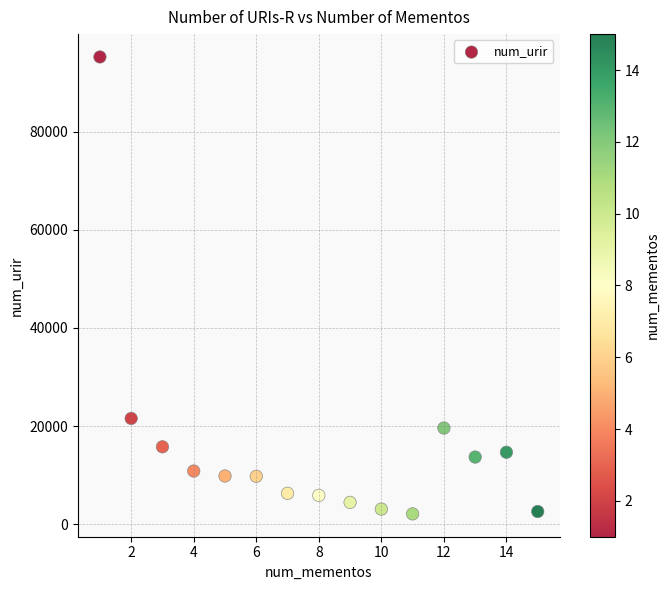

What is the range of Y values (max minus min)?

93072